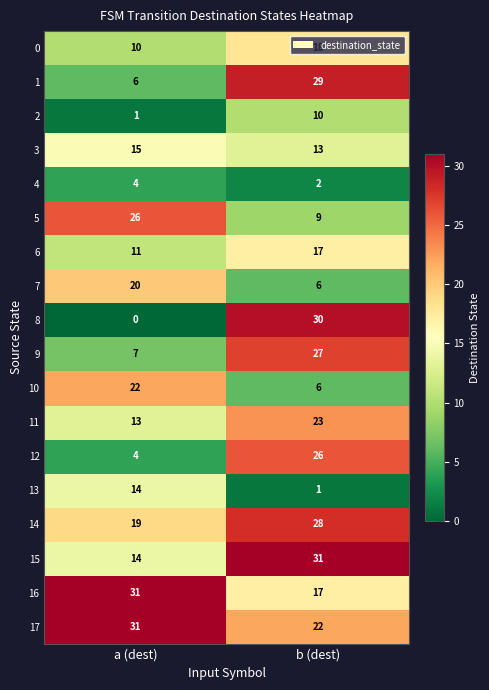

At how many categories does at least one series exceed 11?

2